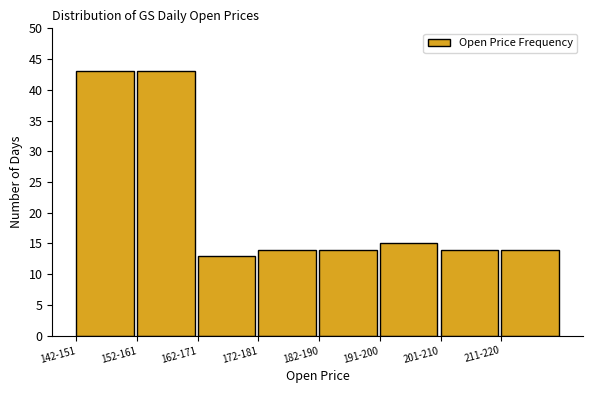

Reading left to right, what are all the values shown in this chart?

43	43	13	14	14	15	14	14